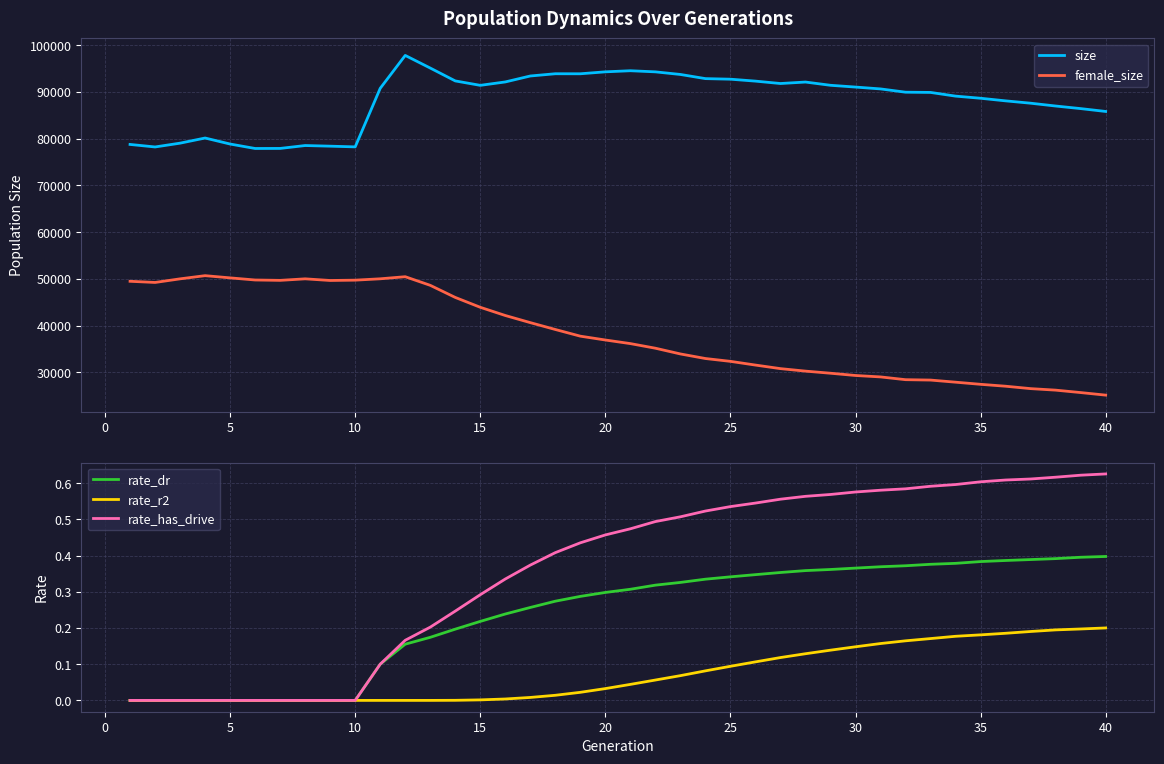

Is this an area chart (filled region under the line)?

No